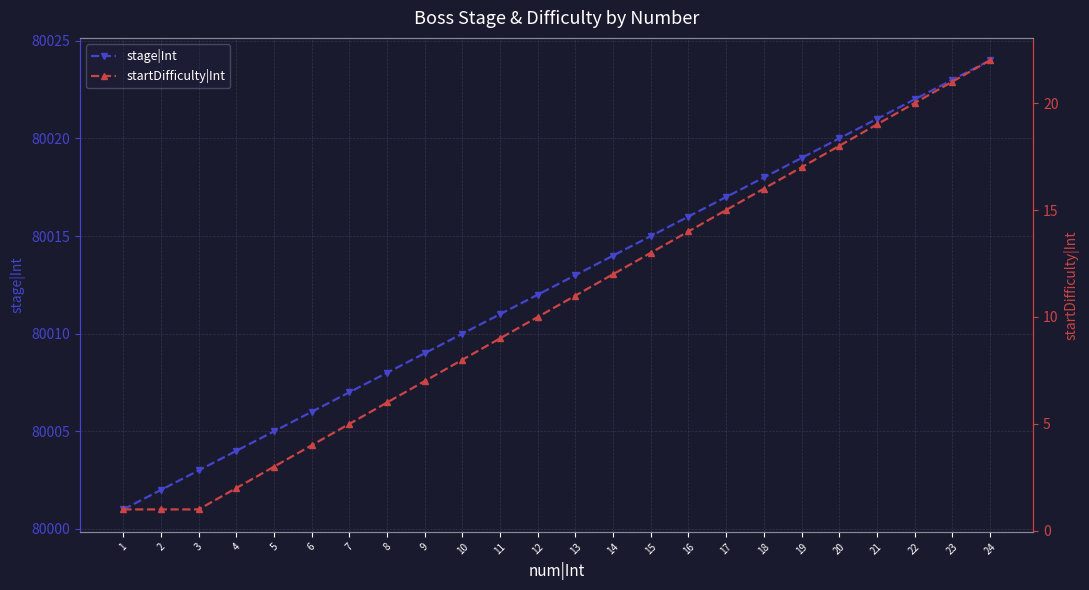

Is it true that startDifficulty|Int equals 0 at 3?

False